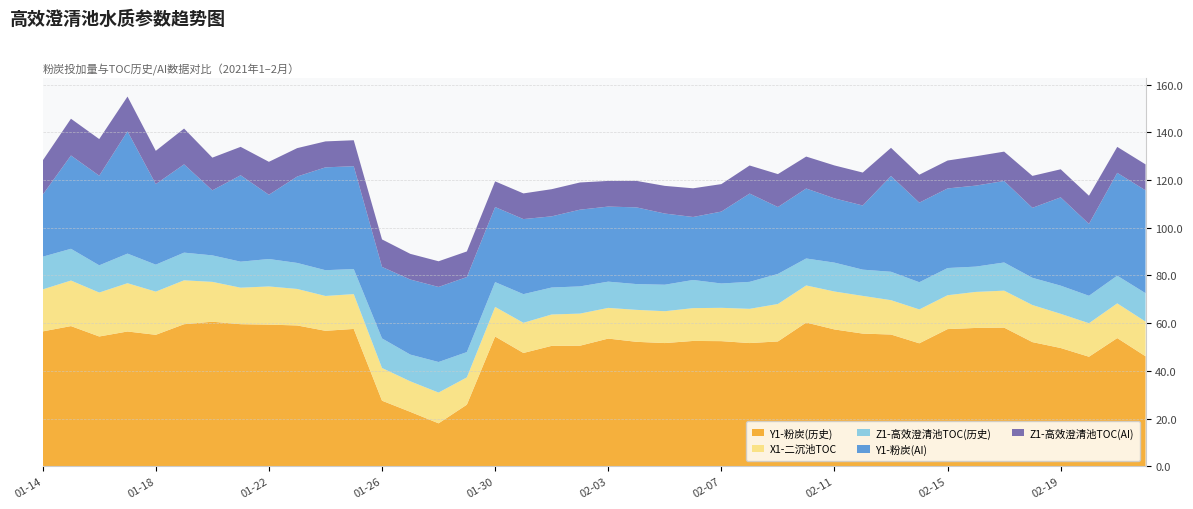

Reading left to right, list all the values displayed in this chart.

Y1-粉炭(历史): 2021-01-14=56.5	2021-01-15=58.8	2021-01-16=54.4	2021-01-17=56.5	2021-01-18=55.1	2021-01-19=59.5	2021-01-20=60.6	2021-01-21=59.6	2021-01-22=59.4	2021-01-23=59.0	2021-01-24=56.8	2021-01-25=57.6	2021-01-26=27.5	2021-01-27=22.8	2021-01-28=18.0	2021-01-29=25.8	2021-01-30=54.4	2021-01-31=47.5	2021-02-01=50.5	2021-02-02=50.5	2021-02-03=53.5	2021-02-04=52.2	2021-02-05=51.6	2021-02-06=52.5	2021-02-07=52.5	2021-02-08=51.6	2021-02-09=52.3	2021-02-10=60.2	2021-02-11=57.4	2021-02-12=55.6	2021-02-13=55.2	2021-02-14=51.5	2021-02-15=57.5	2021-02-16=58.0	2021-02-17=58.1	2021-02-18=52.0	2021-02-19=49.6	2021-02-20=45.9	2021-02-21=53.7	2021-02-22=46.1
X1-二沉池TOC: 2021-01-14=17.6	2021-01-15=19.1	2021-01-16=18.4	2021-01-17=20.2	2021-01-18=18.1	2021-01-19=18.4	2021-01-20=16.7	2021-01-21=15.3	2021-01-22=16.0	2021-01-23=15.3	2021-01-24=14.6	2021-01-25=14.6	2021-01-26=13.7	2021-01-27=12.8	2021-01-28=12.9	2021-01-29=11.4	2021-01-30=12.4	2021-01-31=12.7	2021-02-01=13.2	2021-02-02=13.5	2021-02-03=12.9	2021-02-04=13.4	2021-02-05=13.3	2021-02-06=13.8	2021-02-07=14.0	2021-02-08=14.3	2021-02-09=15.7	2021-02-10=15.6	2021-02-11=15.9	2021-02-12=15.8	2021-02-13=14.4	2021-02-14=14.2	2021-02-15=14.2	2021-02-16=15.1	2021-02-17=15.5	2021-02-18=15.6	2021-02-19=14.3	2021-02-20=14.1	2021-02-21=14.6	2021-02-22=14.6
Z1-高效澄清池TOC(历史): 2021-01-14=13.7	2021-01-15=13.3	2021-01-16=11.4	2021-01-17=12.4	2021-01-18=11.3	2021-01-19=11.6	2021-01-20=11.1	2021-01-21=10.9	2021-01-22=11.5	2021-01-23=10.9	2021-01-24=10.8	2021-01-25=10.5	2021-01-26=12.4	2021-01-27=11.2	2021-01-28=12.8	2021-01-29=10.6	2021-01-30=10.4	2021-01-31=12.0	2021-02-01=11.3	2021-02-02=11.4	2021-02-03=11.0	2021-02-04=10.8	2021-02-05=11.1	2021-02-06=11.8	2021-02-07=10.2	2021-02-08=11.3	2021-02-09=12.6	2021-02-10=11.3	2021-02-11=12.1	2021-02-12=11.0	2021-02-13=11.9	2021-02-14=11.4	2021-02-15=11.4	2021-02-16=10.6	2021-02-17=11.8	2021-02-18=11.4	2021-02-19=11.8	2021-02-20=11.5	2021-02-21=11.6	2021-02-22=11.9
Y1-粉炭(AI): 2021-01-14=26.0	2021-01-15=39.1	2021-01-16=37.6	2021-01-17=51.3	2021-01-18=33.8	2021-01-19=37.0	2021-01-20=27.3	2021-01-21=36.2	2021-01-22=26.9	2021-01-23=36.2	2021-01-24=43.1	2021-01-25=43.1	2021-01-26=30.0	2021-01-27=31.5	2021-01-28=31.5	2021-01-29=31.5	2021-01-30=31.5	2021-01-31=31.5	2021-02-01=29.8	2021-02-02=32.1	2021-02-03=31.5	2021-02-04=32.1	2021-02-05=29.8	2021-02-06=26.4	2021-02-07=30.1	2021-02-08=37.0	2021-02-09=28.0	2021-02-10=29.3	2021-02-11=26.9	2021-02-12=26.9	2021-02-13=40.1	2021-02-14=33.4	2021-02-15=33.4	2021-02-16=34.0	2021-02-17=34.2	2021-02-18=29.3	2021-02-19=37.0	2021-02-20=30.1	2021-02-21=43.1	2021-02-22=43.1
Z1-高效澄清池TOC(AI): 2021-01-14=14.3	2021-01-15=15.4	2021-01-16=15.3	2021-01-17=14.6	2021-01-18=13.9	2021-01-19=15.0	2021-01-20=13.7	2021-01-21=11.9	2021-01-22=13.8	2021-01-23=11.9	2021-01-24=10.9	2021-01-25=10.9	2021-01-26=11.5	2021-01-27=10.8	2021-01-28=10.8	2021-01-29=10.7	2021-01-30=10.8	2021-01-31=10.8	2021-02-01=11.4	2021-02-02=11.4	2021-02-03=10.8	2021-02-04=11.1	2021-02-05=11.6	2021-02-06=12.0	2021-02-07=11.5	2021-02-08=11.8	2021-02-09=13.8	2021-02-10=13.4	2021-02-11=13.8	2021-02-12=13.8	2021-02-13=11.8	2021-02-14=11.7	2021-02-15=11.7	2021-02-16=12.3	2021-02-17=12.3	2021-02-18=13.4	2021-02-19=11.8	2021-02-20=11.8	2021-02-21=10.9	2021-02-22=10.9